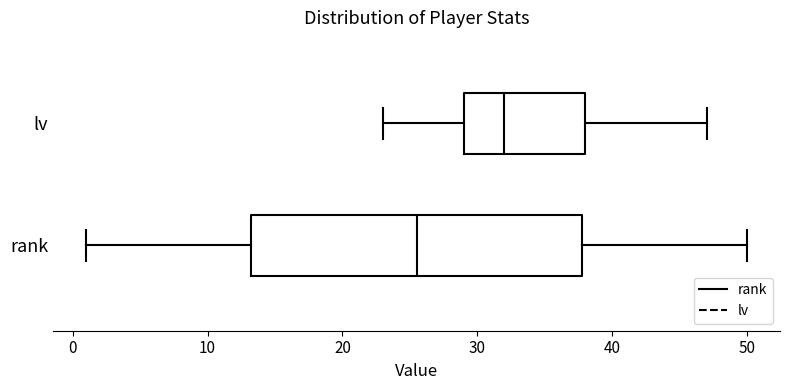

Comparing the boxes themselves (not the whiskers), which one is the widest?

rank